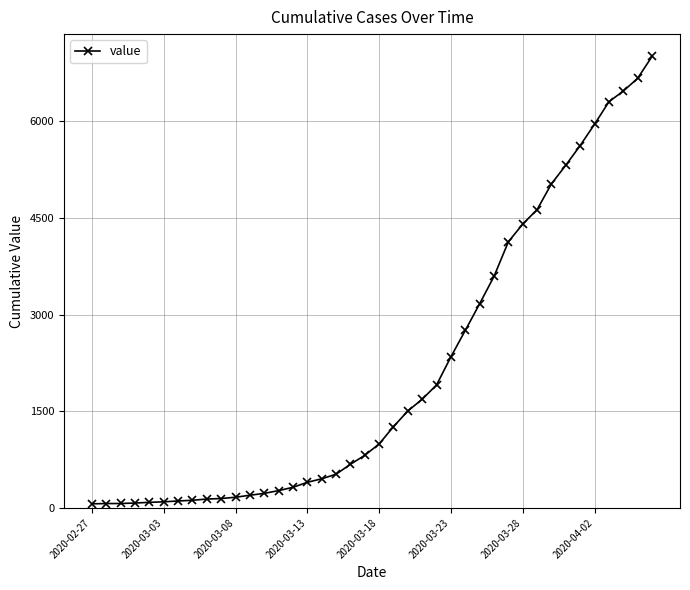

What is the maximum value shown in the chart?

7003